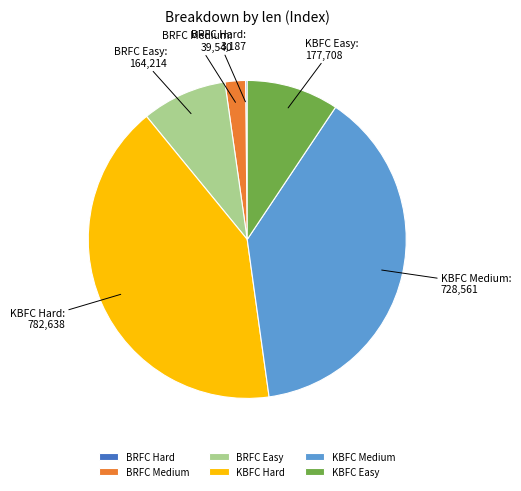

Is the sum of BRFC Medium and KBFC Medium greater than half?

No